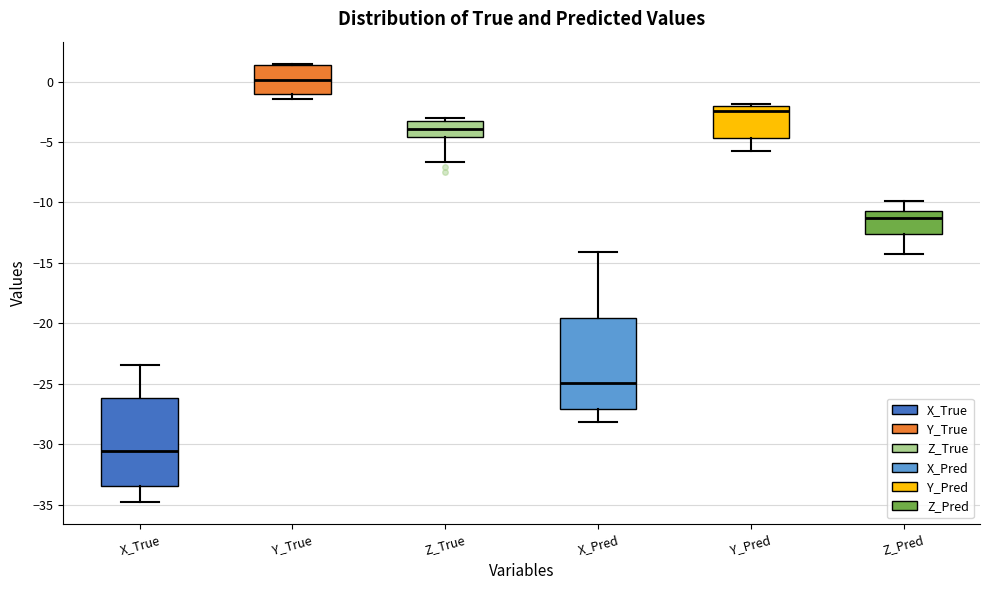

Where does the lower whisker of the box for X_True end on the y-axis? The values are not printed on the chart, so give them approximately, as read against the axis.

-35.0